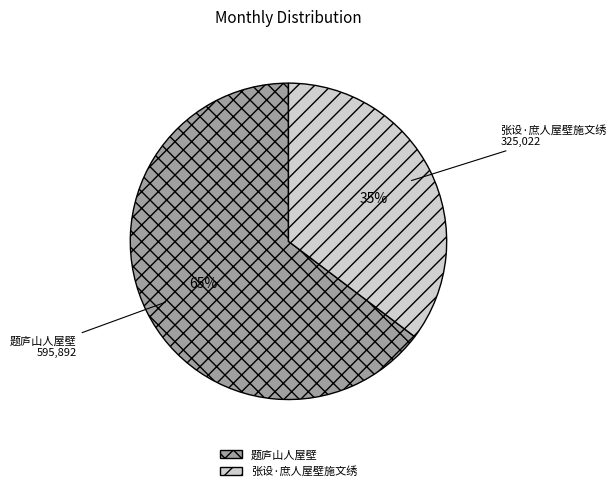

Which slice represents more than half of the pie?

题庐山人屋壁